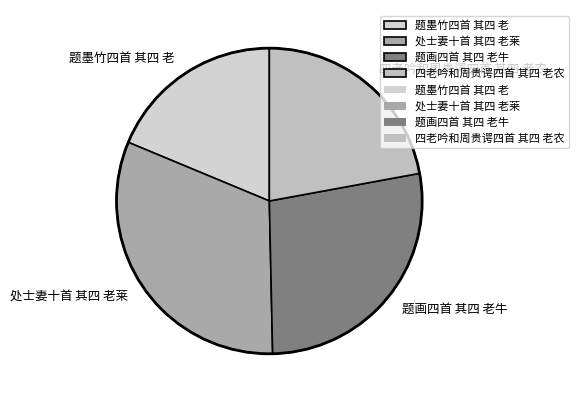

Is there any slice that represents more than half of the pie?

No